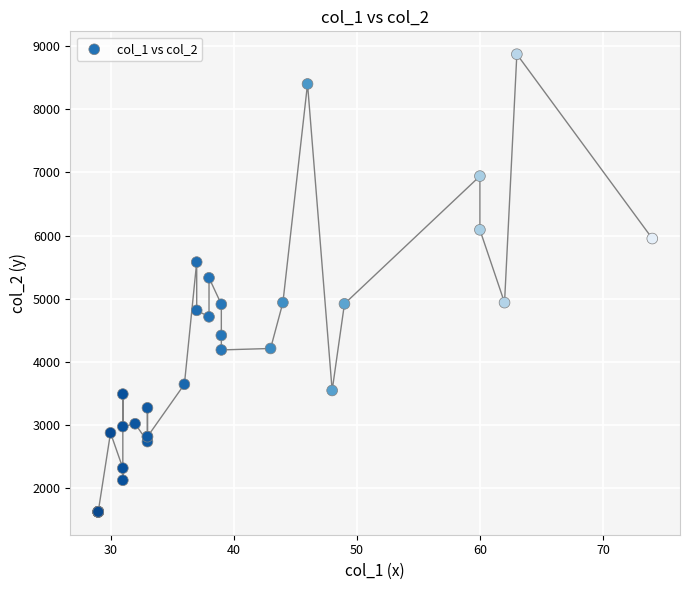

What Y value in the scatter plot is closest to 5247?

5330